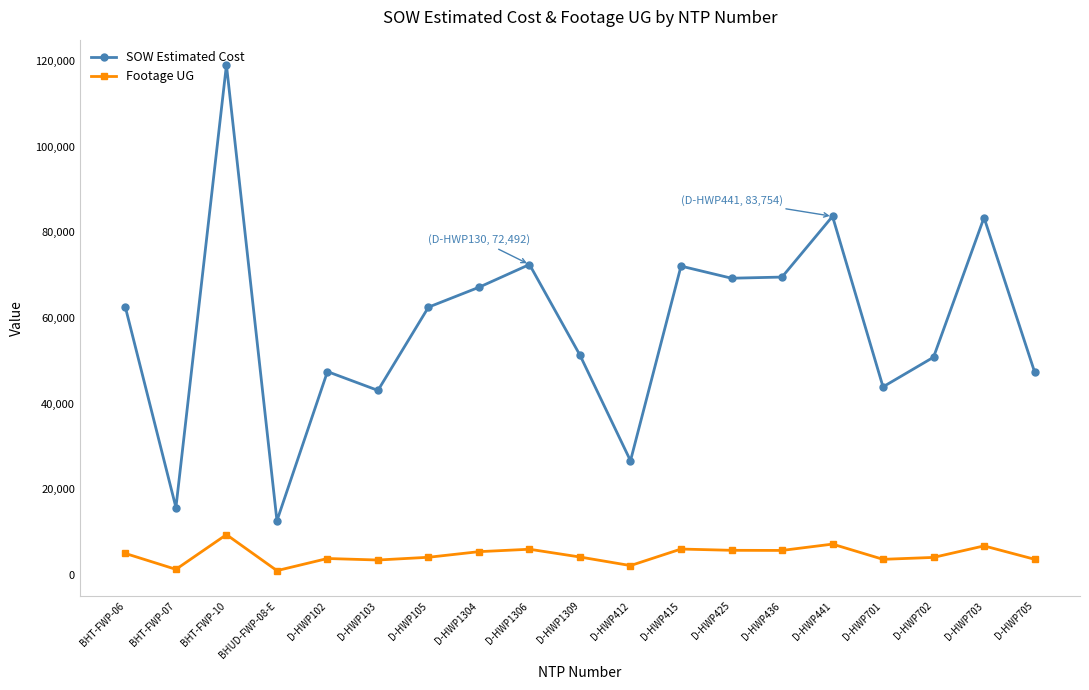

What is the average value of the Footage UG series?

4616.4